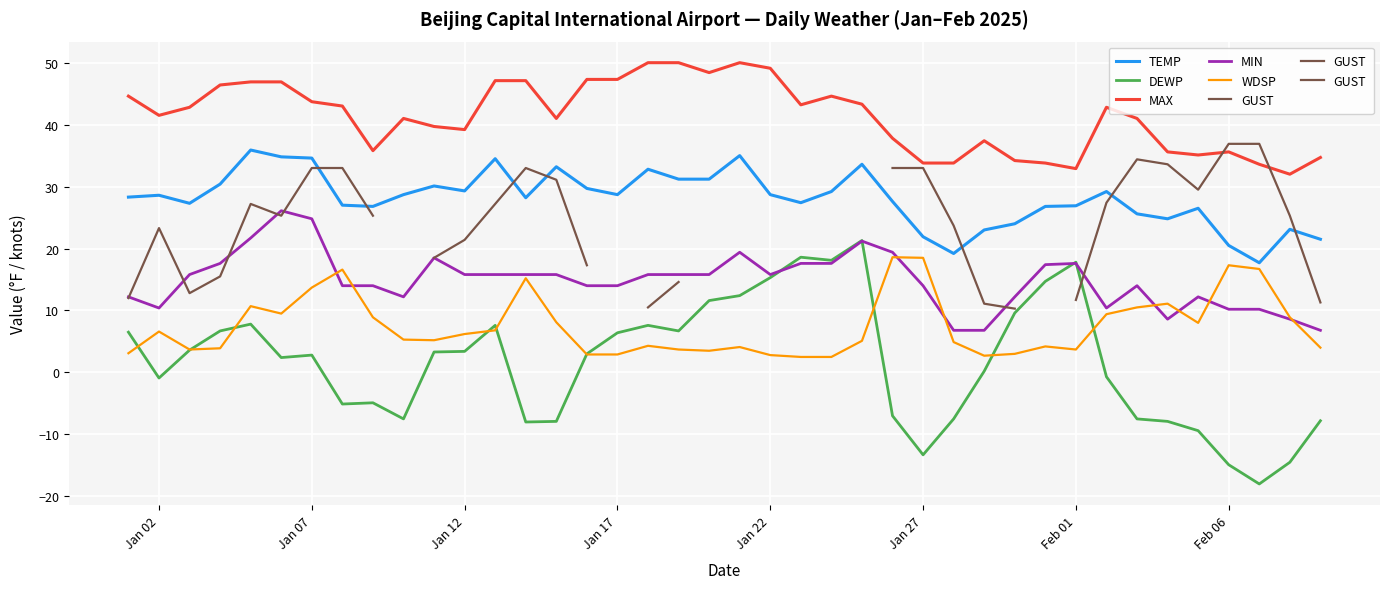

What is the maximum value for MIN?

26.1